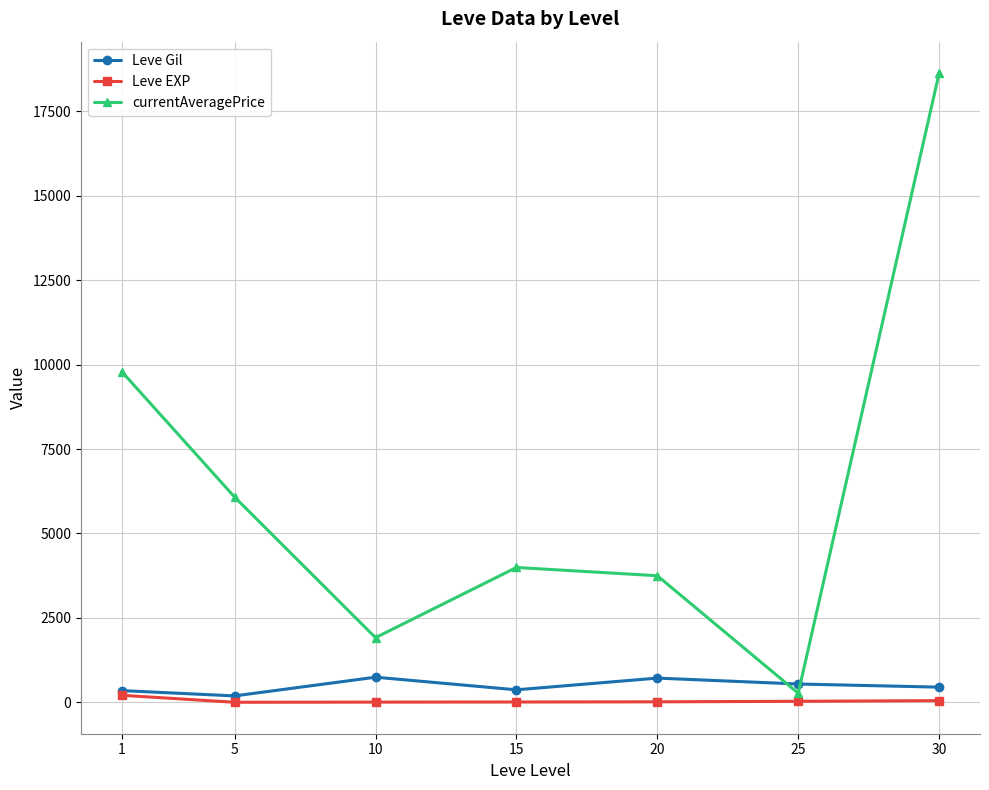

True or false: Leve EXP and currentAveragePrice cross at least once.

False